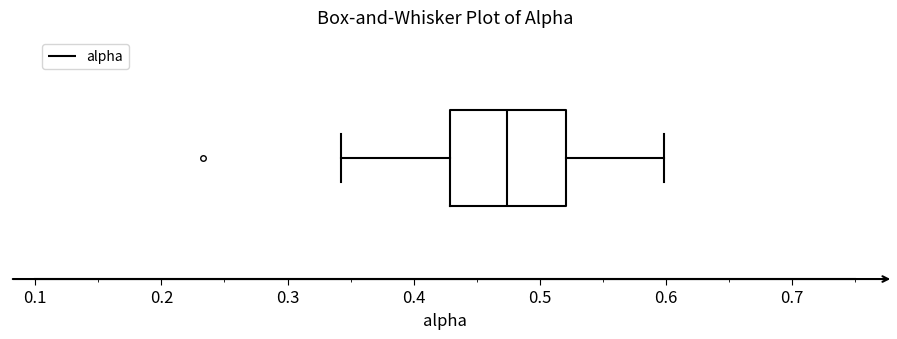

Where does the left whisker of the box end on the x-axis? The values are not printed on the chart, so give them approximately, as read against the axis.

0.34